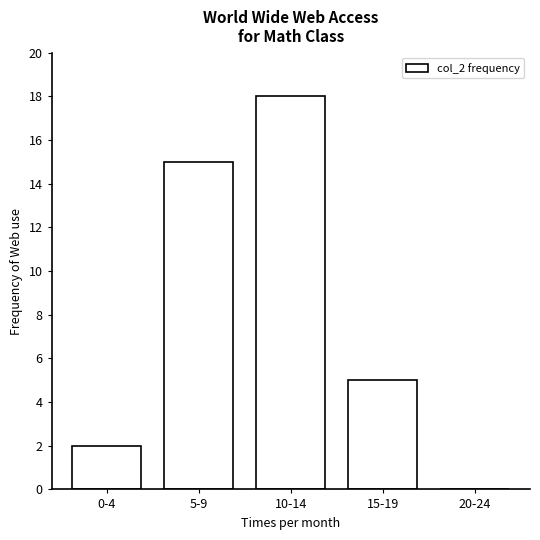

What is the change in value from 5-9 to 20-24?

-15